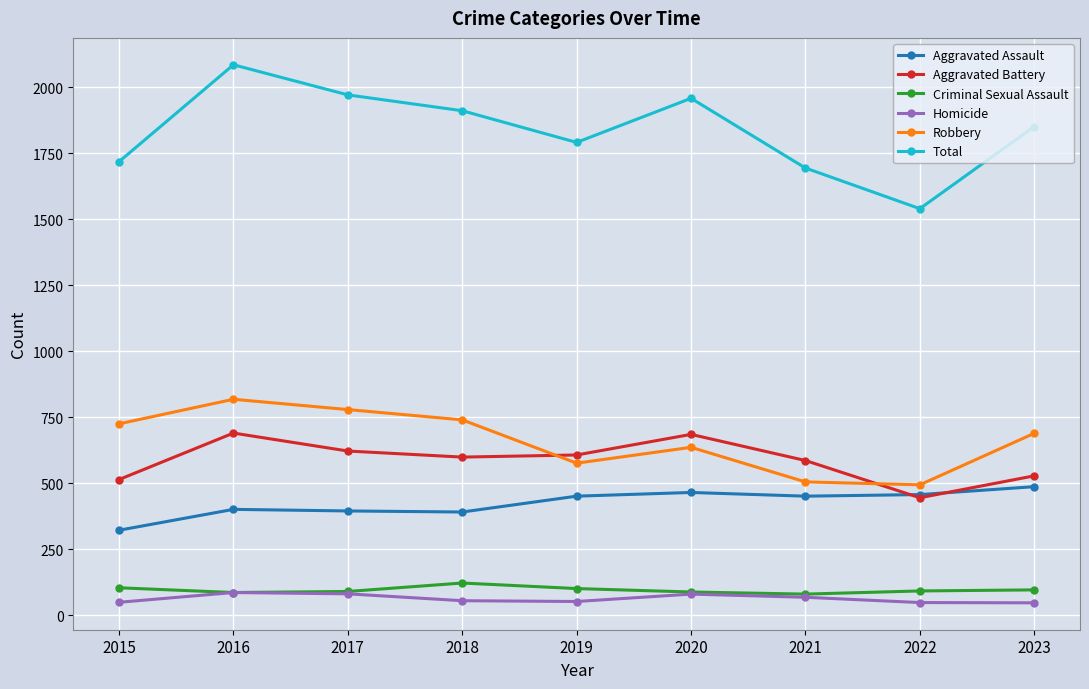

At which category is the sum across all series the highest?

2016